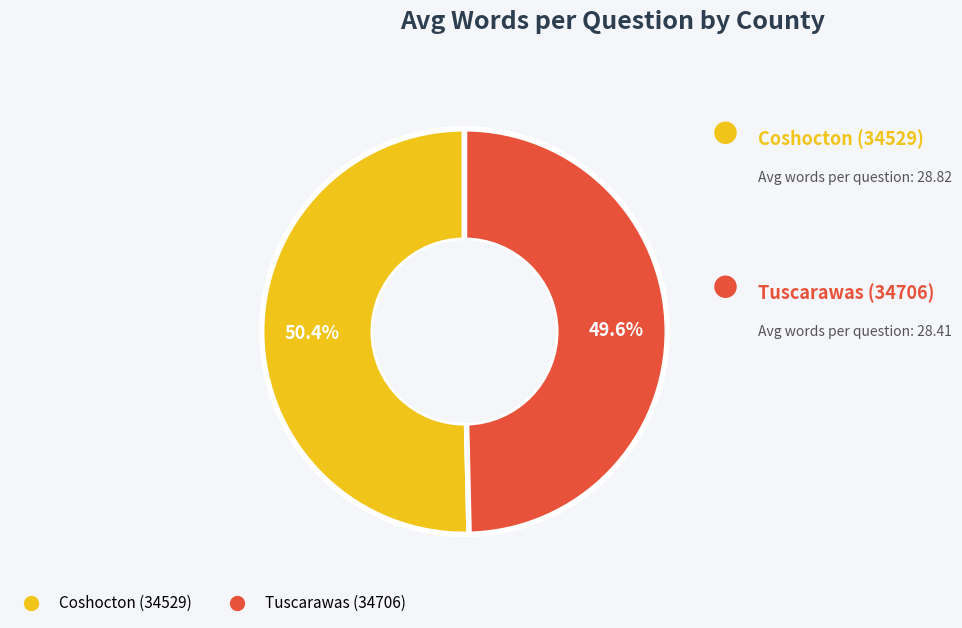

Which has a higher value, Coshocton (34529) or Tuscarawas (34706)?

Coshocton (34529)